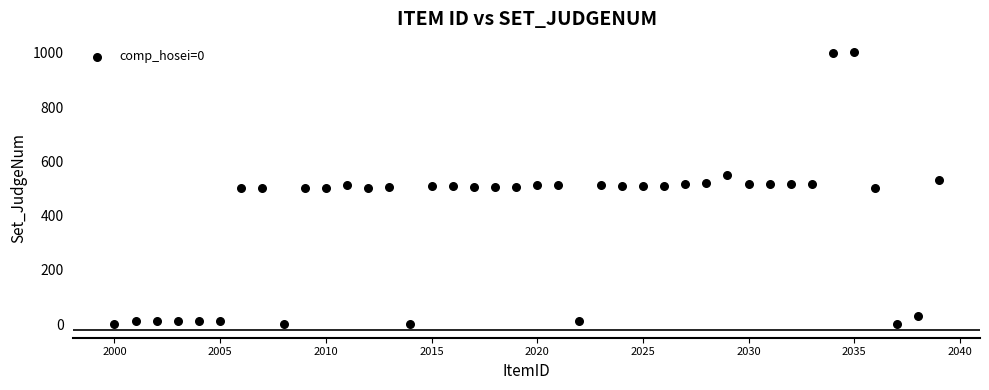

What is the range of Y values (max minus min)?

1001